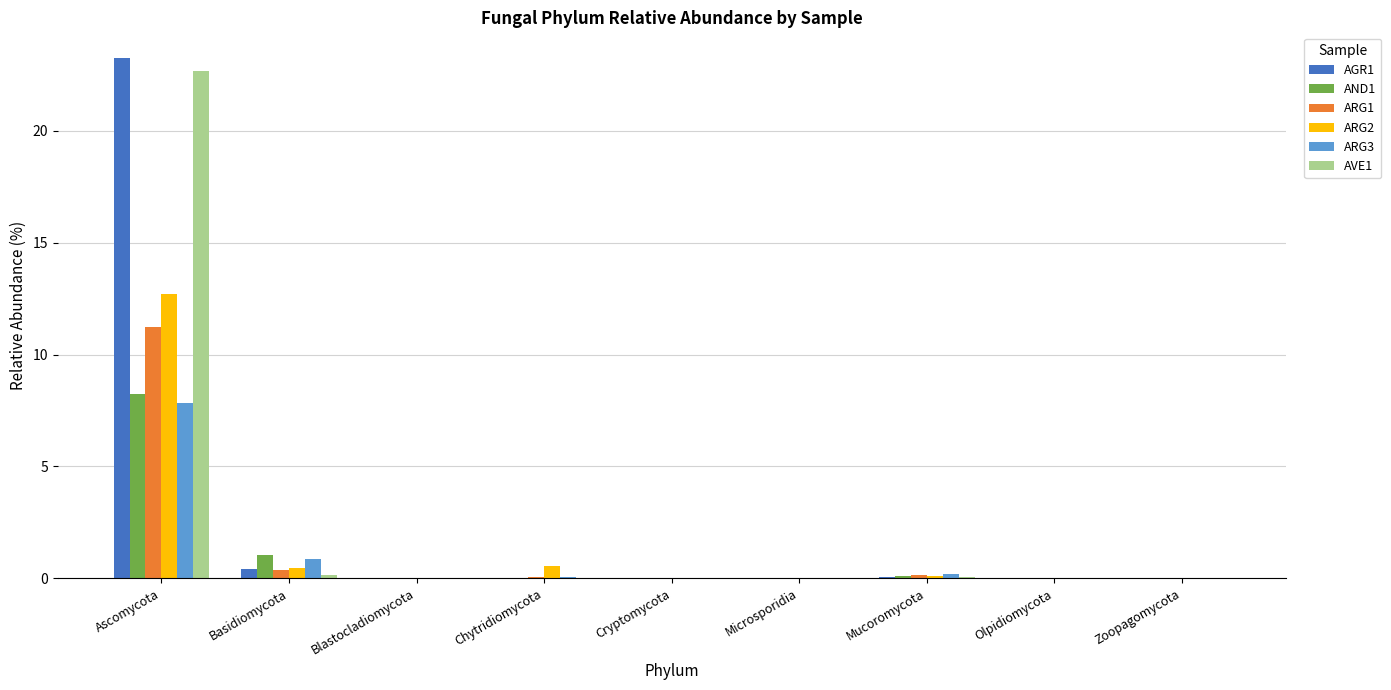

Where is AGR1 nearest to the value 11?

Basidiomycota